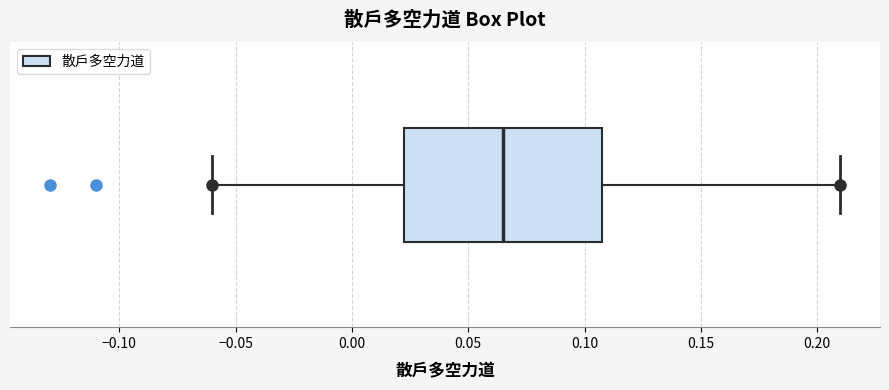

Where is the right edge of the box on the x-axis? The values are not printed on the chart, so give them approximately, as read against the axis.

0.110